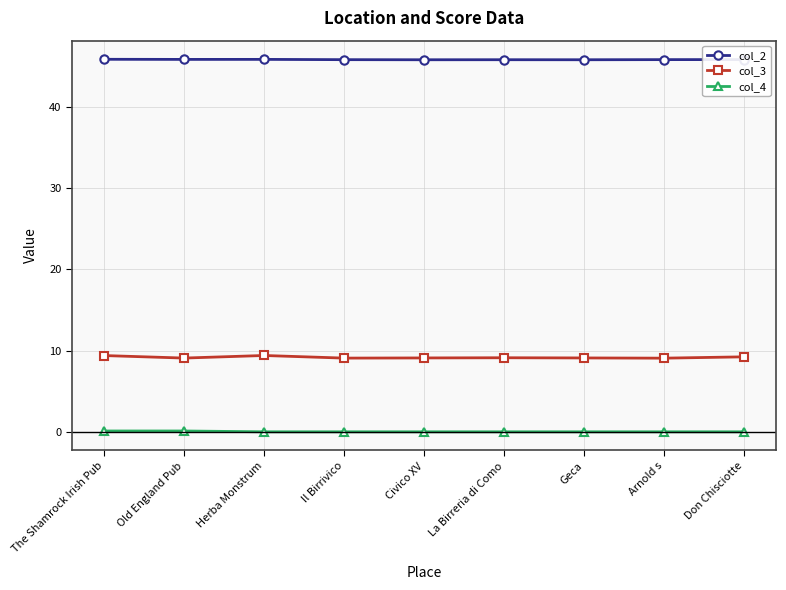

Rank the series by their maximum value, from highest to lowest.

col_2, col_3, col_4